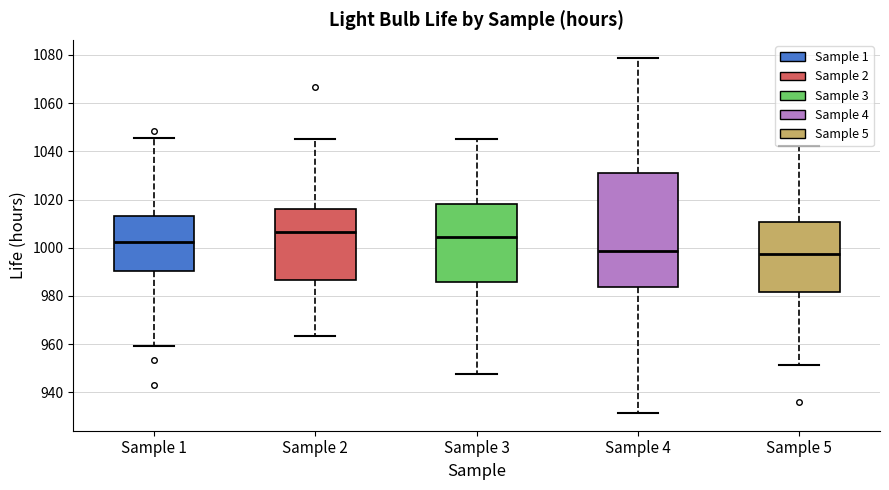

Comparing the boxes themselves (not the whiskers), which one is the tallest?

Sample 4